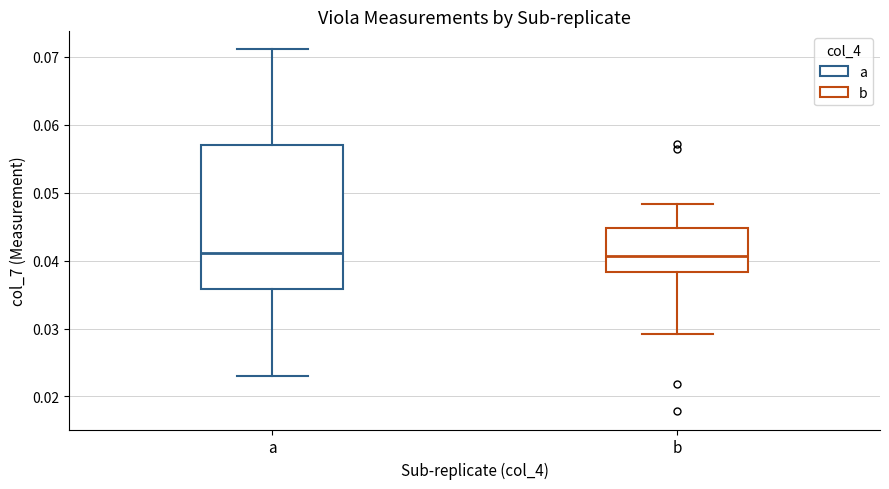

Reading left to right, transcribe this box plot: for each box, give where its median line is, the range the box spans, and where its two whiskers end, as read against the y-axis. The values are not printed on the chart, so give them approximately, as read against the axis.

a: median 0.041, box 0.036 to 0.057, whiskers 0.023 to 0.071
b: median 0.041, box 0.038 to 0.045, whiskers 0.029 to 0.048